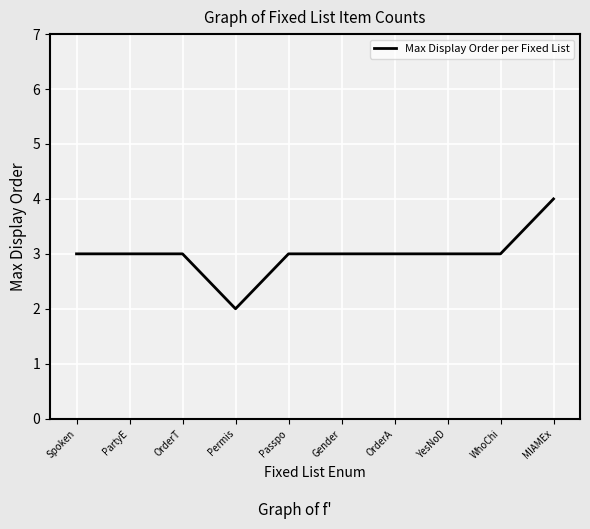

What is the approximate value at Gender?

3